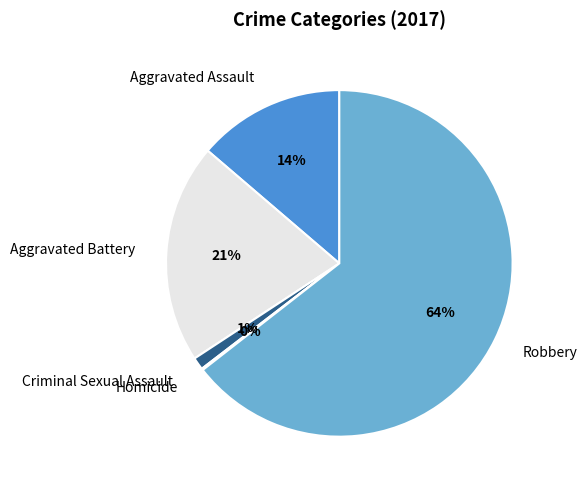

What is the largest slice in the pie chart?

Robbery